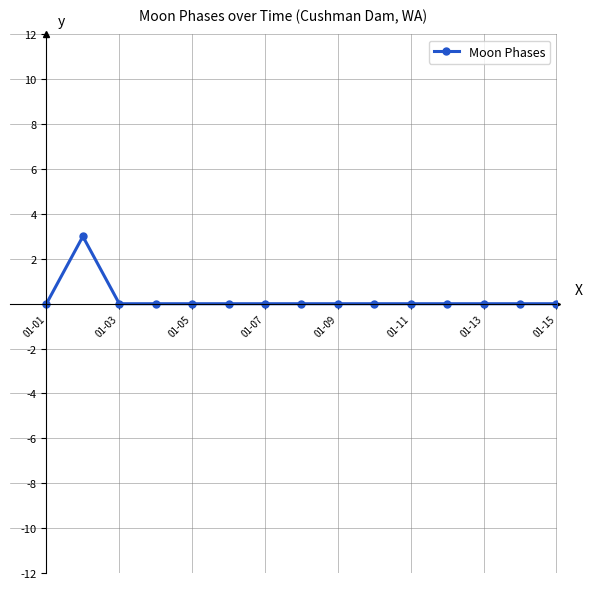

True or false: there are more than 0 points higher than both neighbors.

True